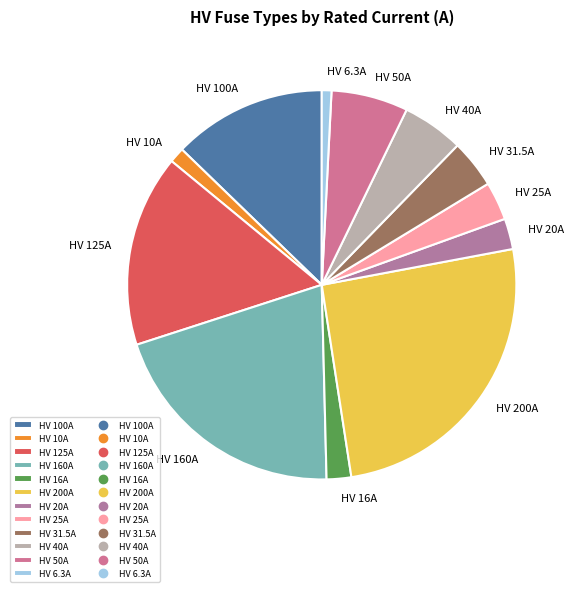

Count the number of slices in the pie.

12